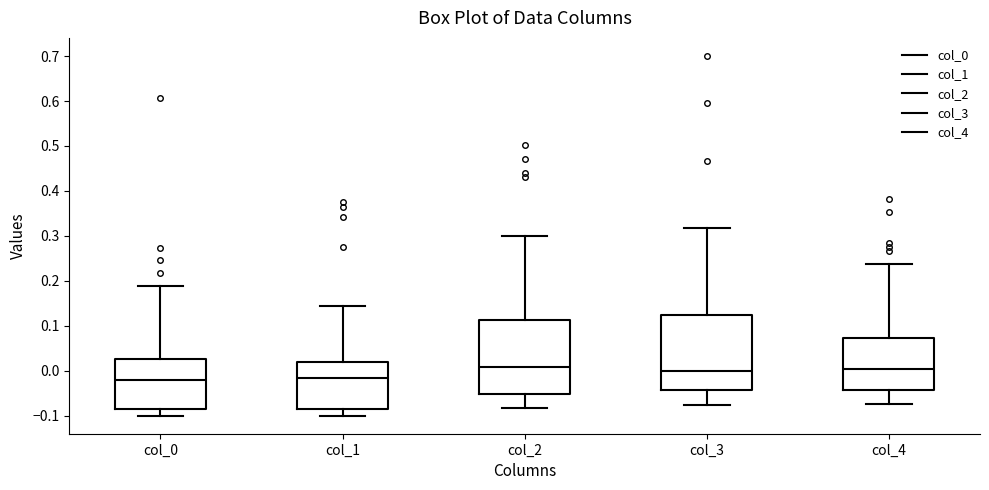

Reading left to right, read every box against the y-axis: the position of its median line, the range the box covers, and the ends of its whiskers. The values are not printed on the chart, so give them approximately, as read against the axis.

col_0: median -0.02, box -0.08 to 0.03, whiskers -0.10 to 0.19
col_1: median -0.02, box -0.08 to 0.02, whiskers -0.10 to 0.14
col_2: median 0.01, box -0.05 to 0.11, whiskers -0.08 to 0.30
col_3: median 0.00, box -0.04 to 0.12, whiskers -0.08 to 0.32
col_4: median 0.00, box -0.04 to 0.07, whiskers -0.07 to 0.24